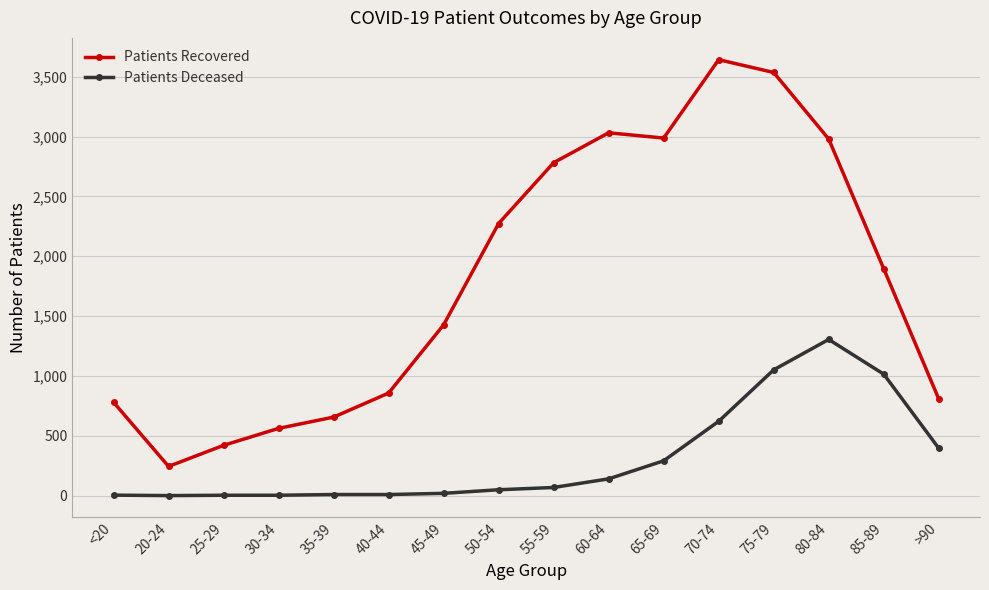

What is the label of the 2nd point from the left?

20-24